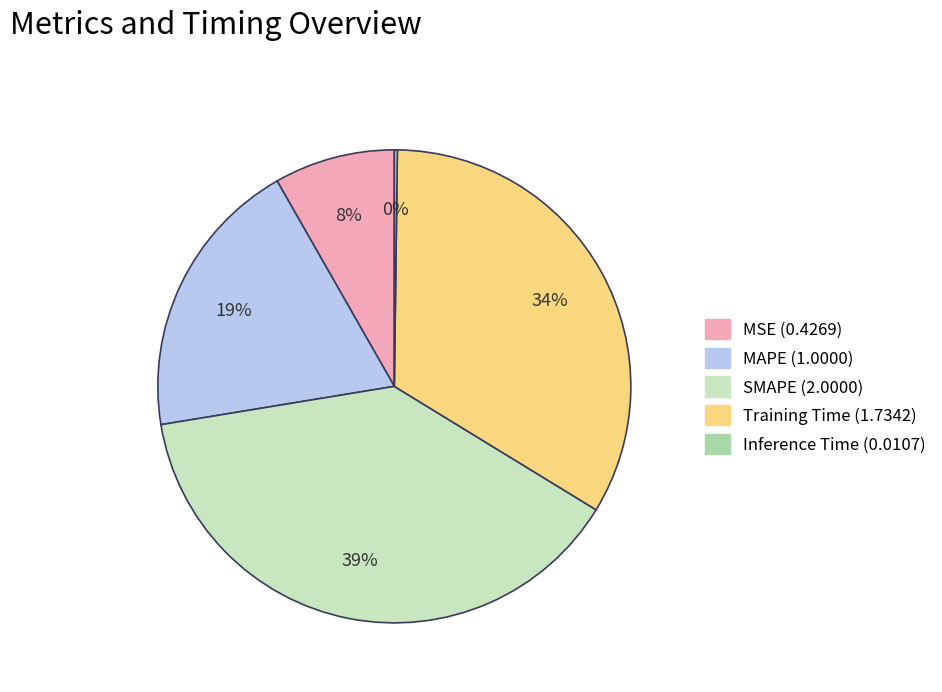

Is there any slice that represents more than half of the pie?

No